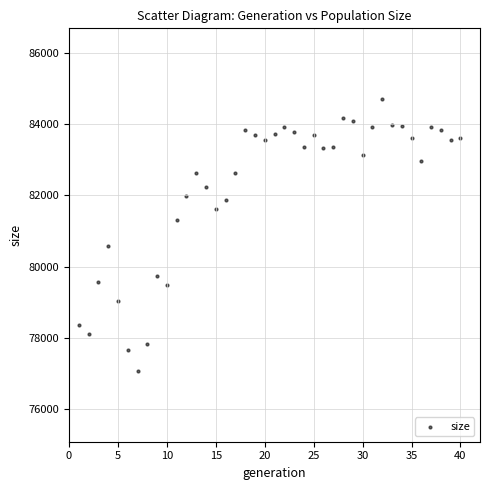

What is the range of X values (max minus min)?

39